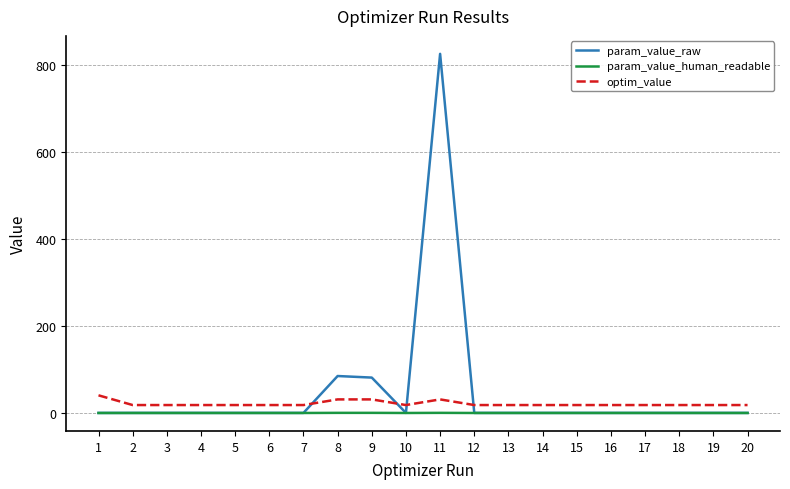

Rank the series by their average value, from highest to lowest.

param_value_raw, optim_value, param_value_human_readable